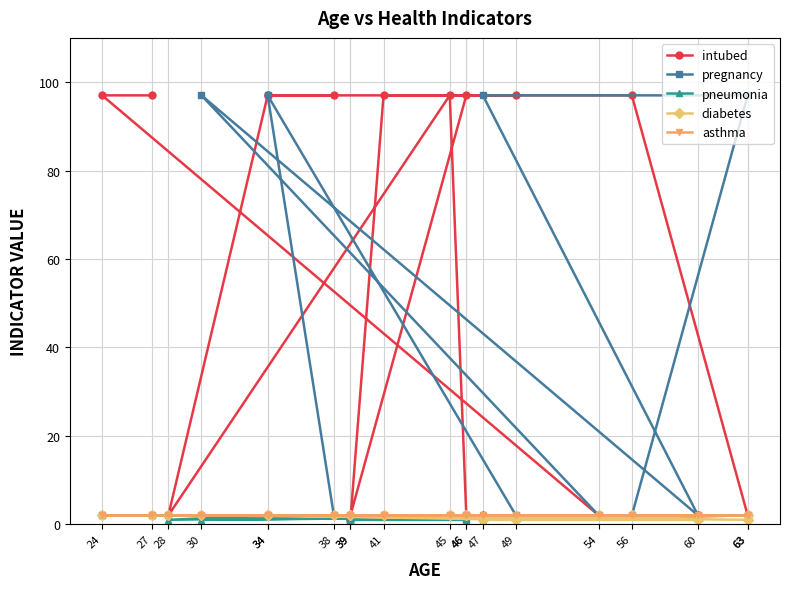

Reading left to right, extract all data points from this chart.

intubed: 27=97	24=97	54=2	30=2	60=2	47=2	63=2	56=97	41=97	39=1	46=2	45=97	28=2	34=97	38=97	34=97	49=97	46=97	39=2	63=2
pregnancy: 27=2	24=2	54=2	30=97	60=2	47=97	63=97	56=2	41=2	39=1	46=1	45=2	28=2	34=2	38=2	34=97	49=2	46=2	39=1	63=2
pneumonia: 27=2	24=2	54=2	30=1	60=2	47=1	63=2	56=2	41=2	39=1	46=1	45=2	28=1	34=2	38=2	34=2	49=2	46=2	39=2	63=2
diabetes: 27=2	24=2	54=2	30=2	60=1	47=1	63=2	56=2	41=2	39=2	46=2	45=2	28=2	34=2	38=2	34=2	49=1	46=2	39=2	63=1
asthma: 27=2	24=2	54=2	30=2	60=2	47=2	63=2	56=2	41=2	39=2	46=2	45=2	28=2	34=2	38=2	34=2	49=2	46=2	39=2	63=2